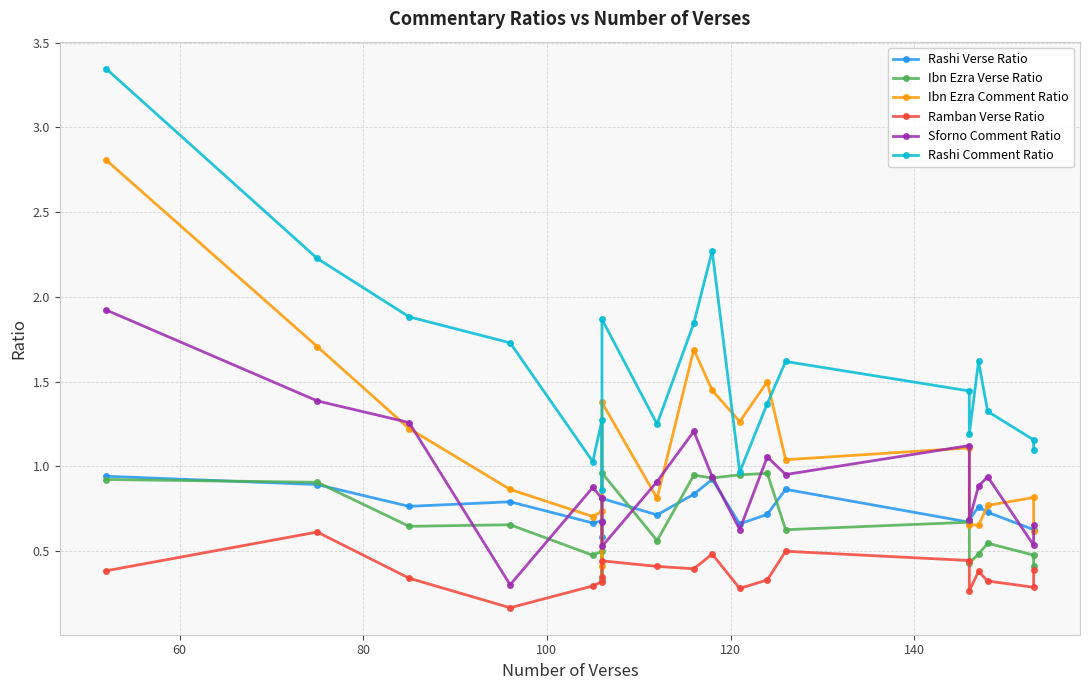

Reading right to left, transcribe all the data shown in this chart.

Rashi Verse Ratio: 0.6	0.6	0.7	0.8	0.7	0.7	0.9	0.7	0.7	0.9	0.8	0.7	0.8	0.6	0.7	0.7	0.8	0.8	0.9	0.9
Ibn Ezra Verse Ratio: 0.4	0.5	0.5	0.5	0.4	0.7	0.6	1.0	1.0	0.9	0.9	0.6	1.0	0.3	0.5	0.5	0.7	0.6	0.9	0.9
Ibn Ezra Comment Ratio: 0.6	0.8	0.8	0.7	0.7	1.1	1.0	1.5	1.3	1.4	1.7	0.8	1.4	0.4	0.7	0.7	0.9	1.2	1.7	2.8
Ramban Verse Ratio: 0.4	0.3	0.3	0.4	0.3	0.4	0.5	0.3	0.3	0.5	0.4	0.4	0.4	0.3	0.3	0.3	0.2	0.3	0.6	0.4
Sforno Comment Ratio: 0.7	0.5	0.9	0.9	0.7	1.1	1.0	1.1	0.6	0.9	1.2	0.9	0.5	0.7	0.8	0.9	0.3	1.3	1.4	1.9
Rashi Comment Ratio: 1.1	1.2	1.3	1.6	1.2	1.4	1.6	1.4	1.0	2.3	1.8	1.2	1.9	0.9	1.3	1.0	1.7	1.9	2.2	3.3